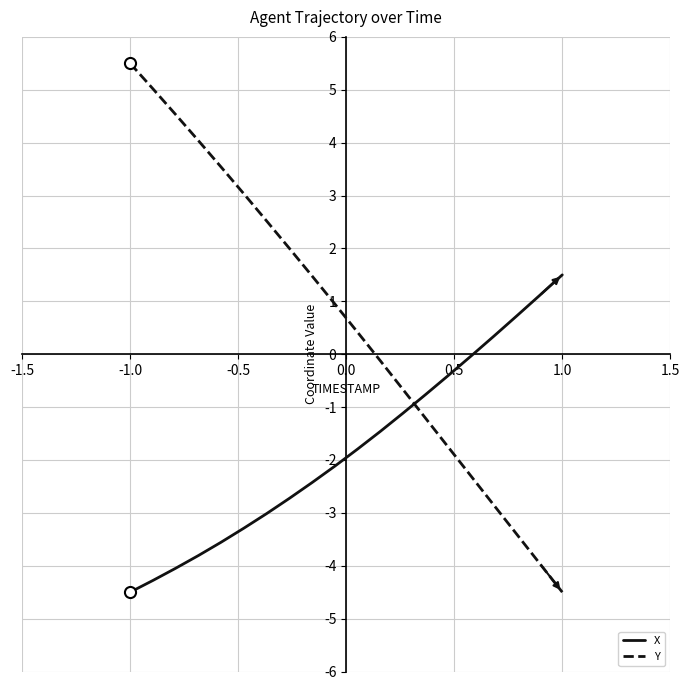

How many times do Y and X cross each other?

1